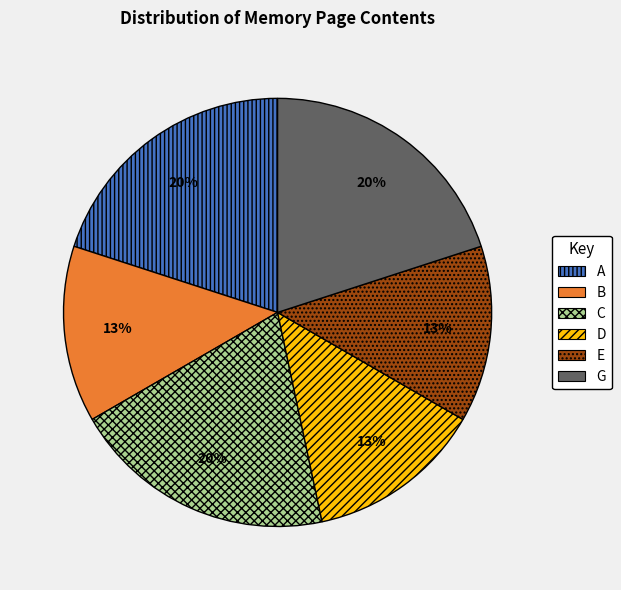

What is the ratio of the value at B to the value at C?

0.7